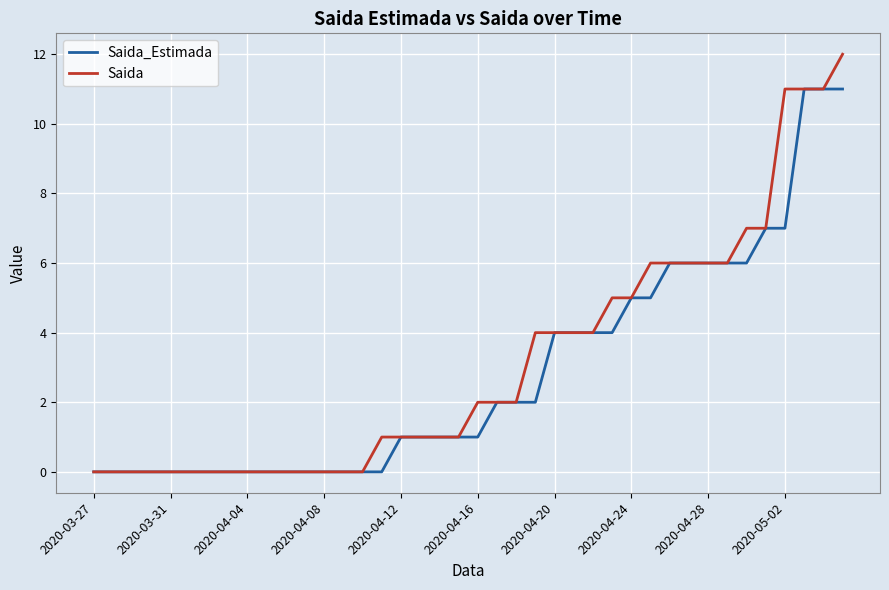

Which series has the largest range (max minus min)?

Saida